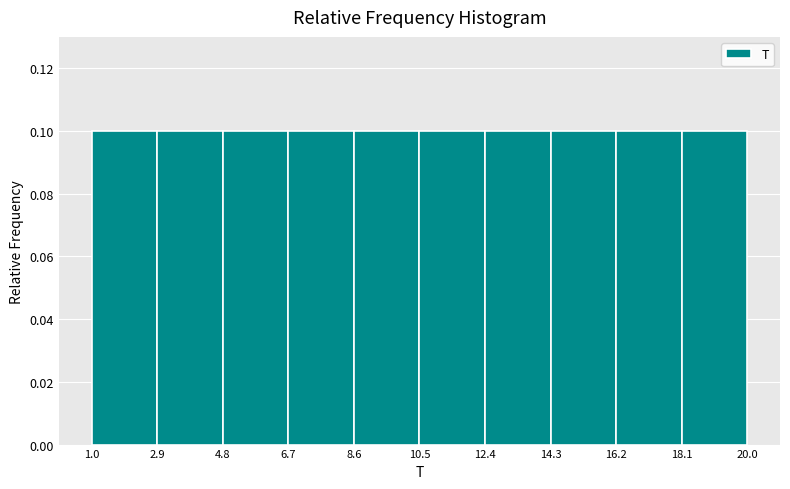

Reading left to right, transcribe this chart: for each bar, give the range it covers on the x-axis and its height. The values are not printed on the chart, so give them approximately, as read against the axis.

1.0 to 2.9: 0.1
2.9 to 4.8: 0.1
4.8 to 6.7: 0.1
6.7 to 8.6: 0.1
8.6 to 10.5: 0.1
10.5 to 12.4: 0.1
12.4 to 14.3: 0.1
14.3 to 16.2: 0.1
16.2 to 18.1: 0.1
18.1 to 20.0: 0.1